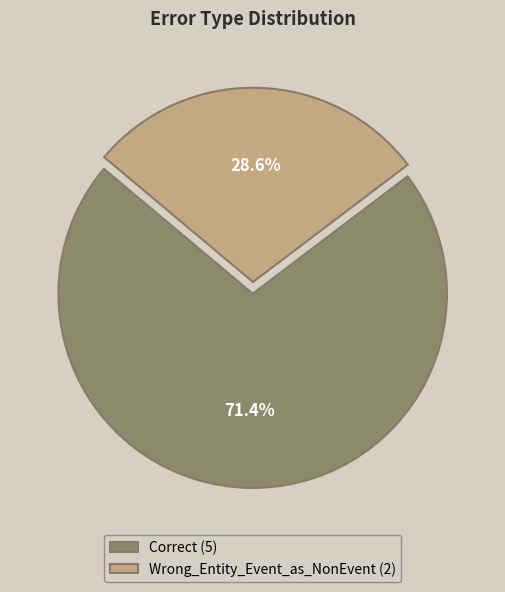

What portion of the pie excludes Correct?

28.6%